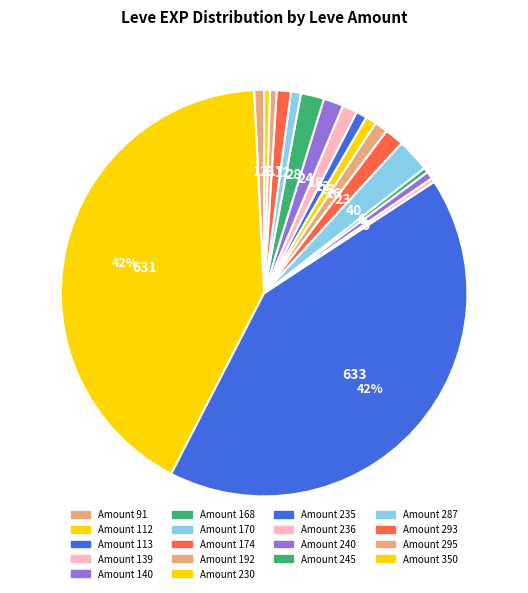

Is there any slice that represents more than half of the pie?

No